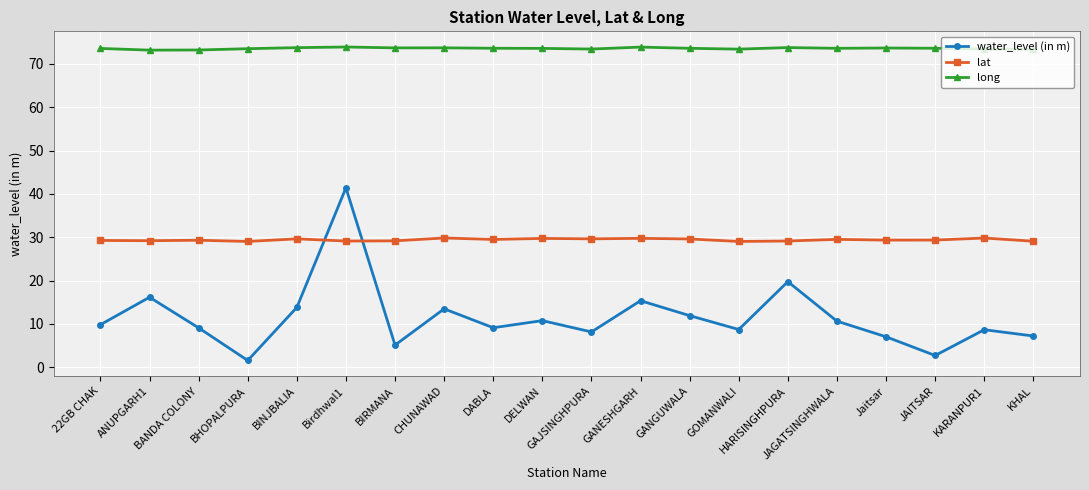

What are all the series names shown in the legend?

water_level (in m), lat, long